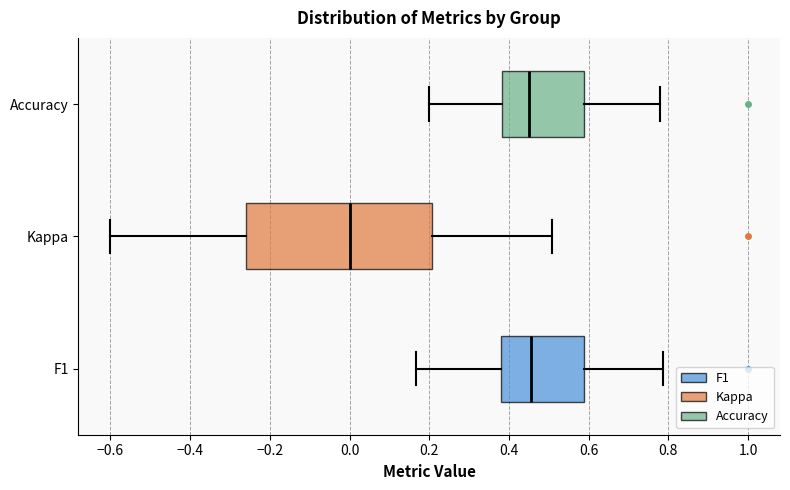

Which box is the widest, from its left edge to its right edge?

Kappa